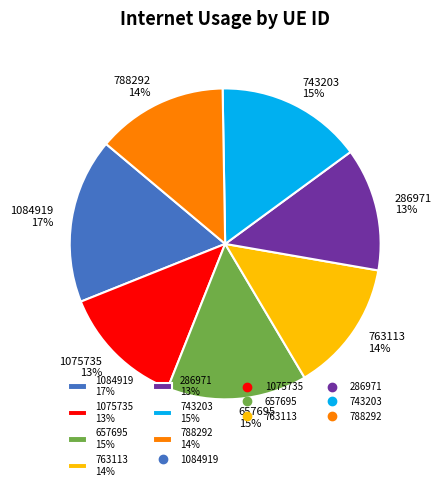

To the nearest percent, what is the difference between the largest and smallest slice percentages?

4%